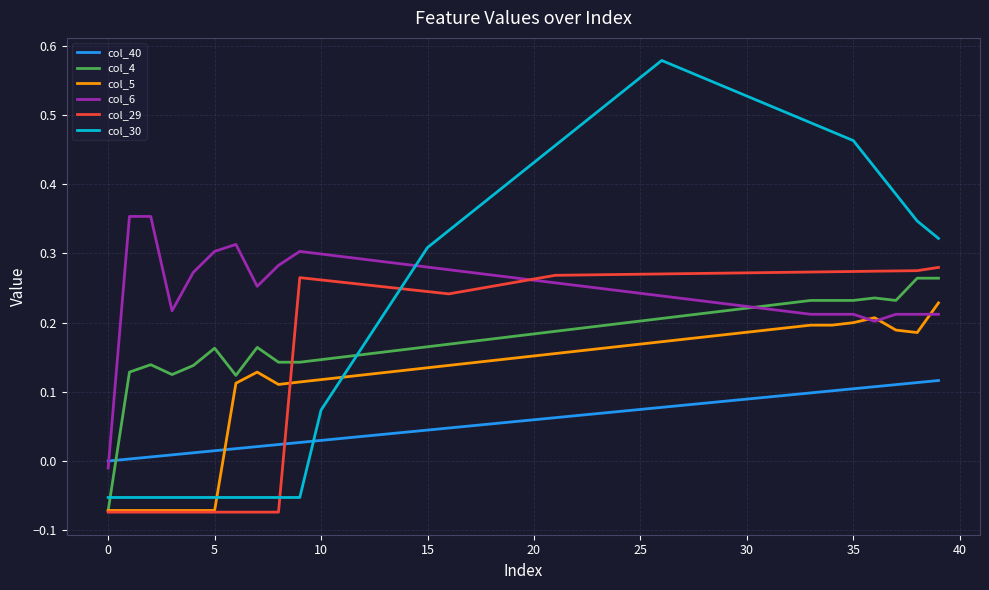

Which series has the largest total across all categories?

col_30